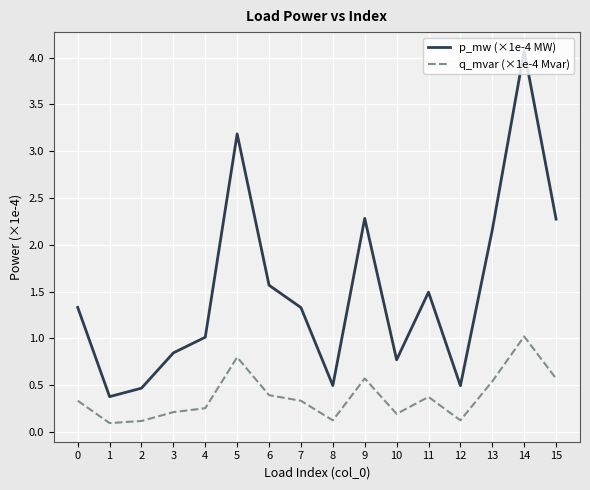

What is the lowest value of the p_mw (×1e-4 MW) series?

0.4